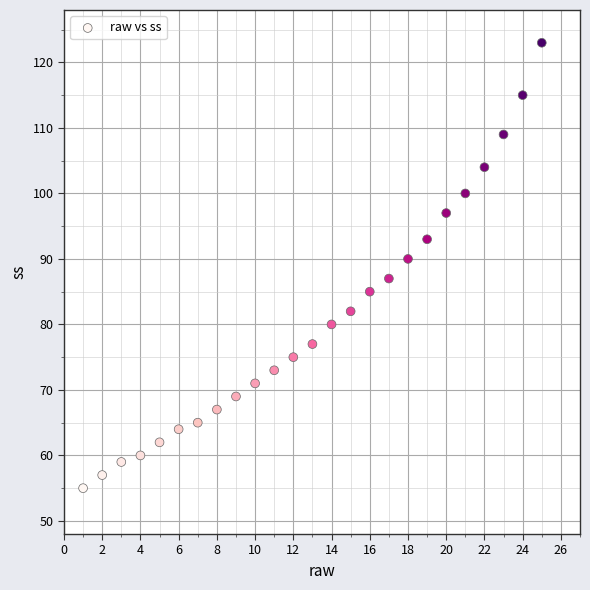

What is the range of X values (max minus min)?

24